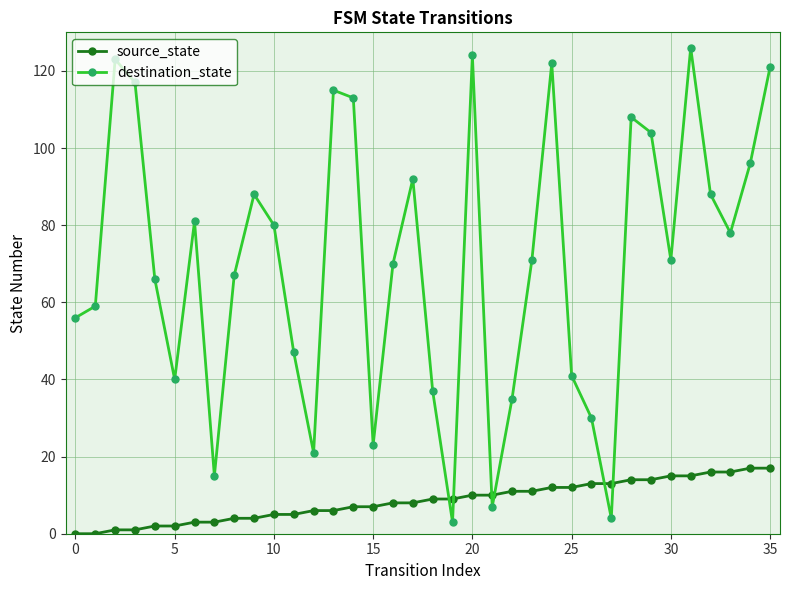

What is the difference between the second highest and second lowest values in the destination_state series?

120